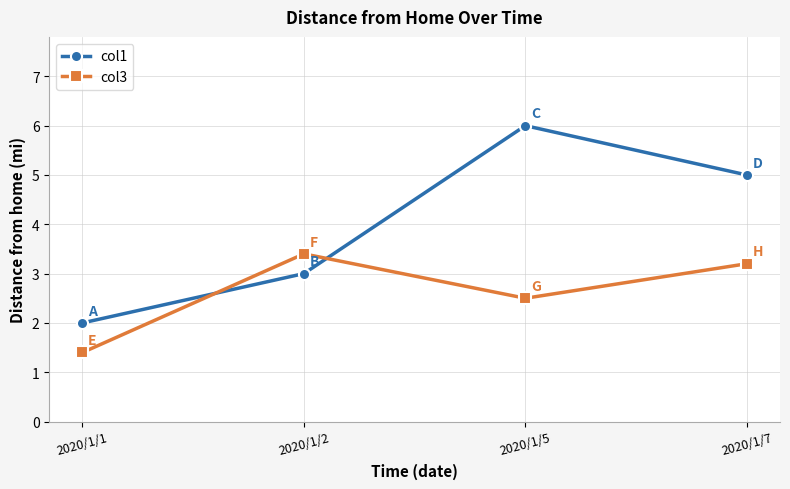

Which category has the highest value across all series?

2020/1/5